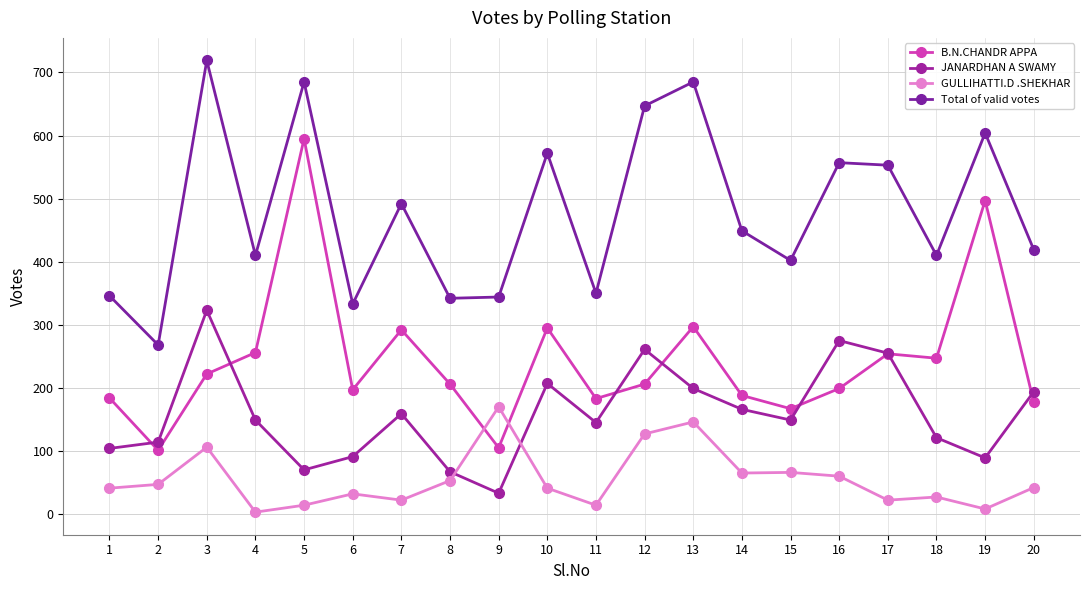

What are all the series names shown in the legend?

B.N.CHANDR APPA, JANARDHAN A SWAMY, GULLIHATTI.D .SHEKHAR, Total of valid votes